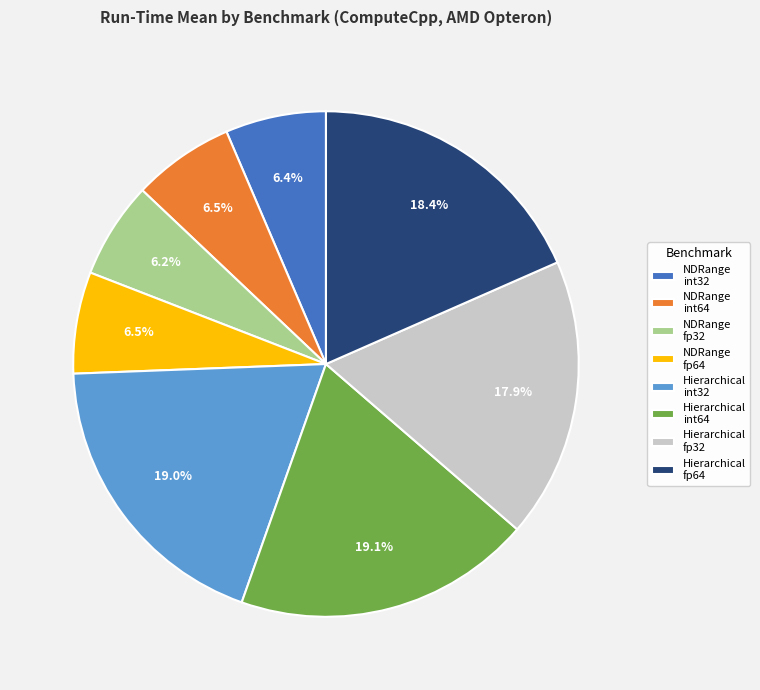

Is there a majority slice in this chart?

No